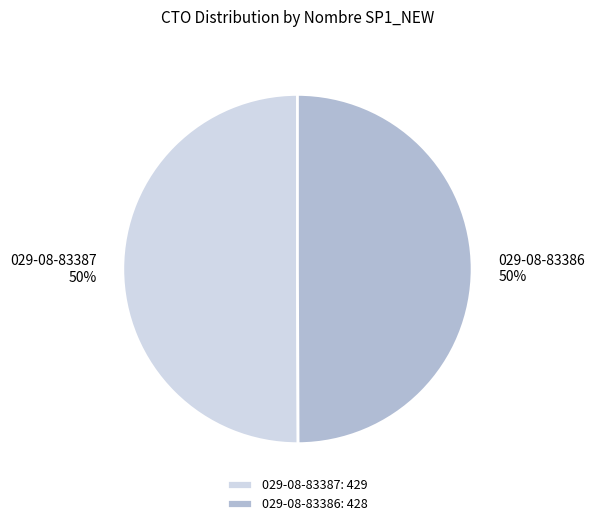

Combined, do 029-08-83387 and 029-08-83386 account for over 50%?

Yes